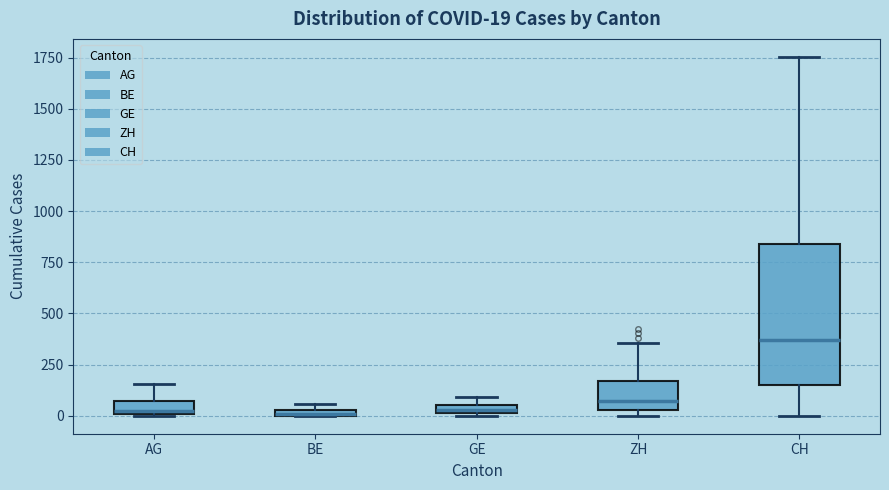

Which box's median line is the highest?

CH